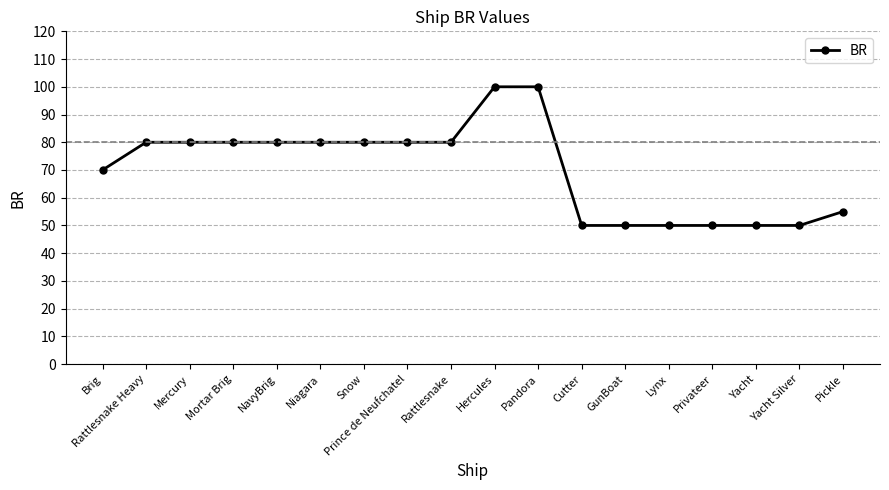

What is the ratio of the value at Mortar Brig to the value at Yacht Silver?

1.6